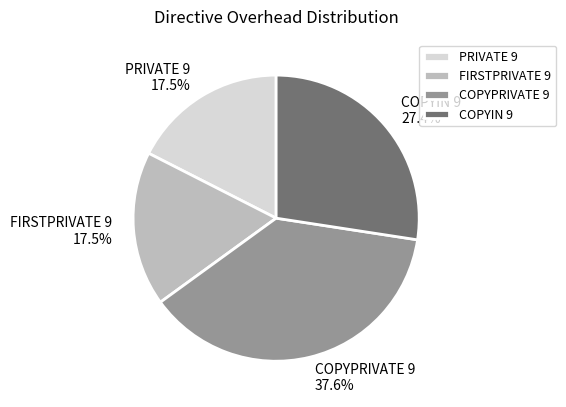

How much of the chart is everything except FIRSTPRIVATE 9?

82.5%